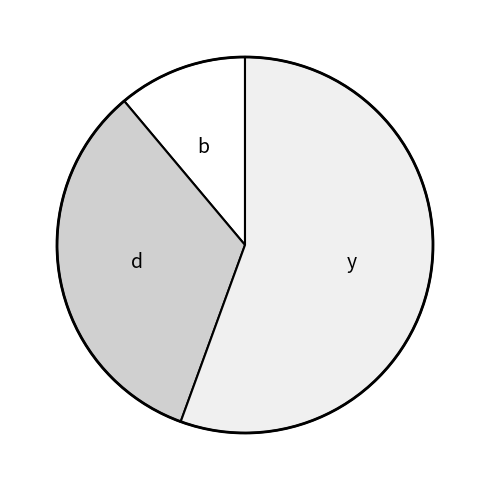

Rank the categories by value from highest to lowest.

y, d, b